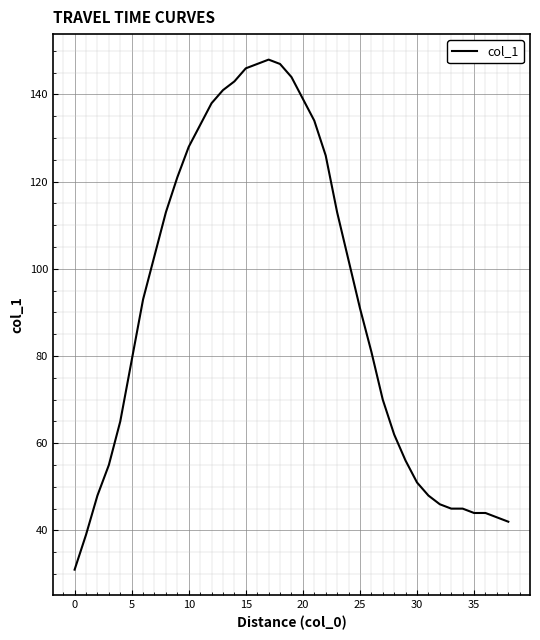

Does the chart have visible grid lines?

Yes